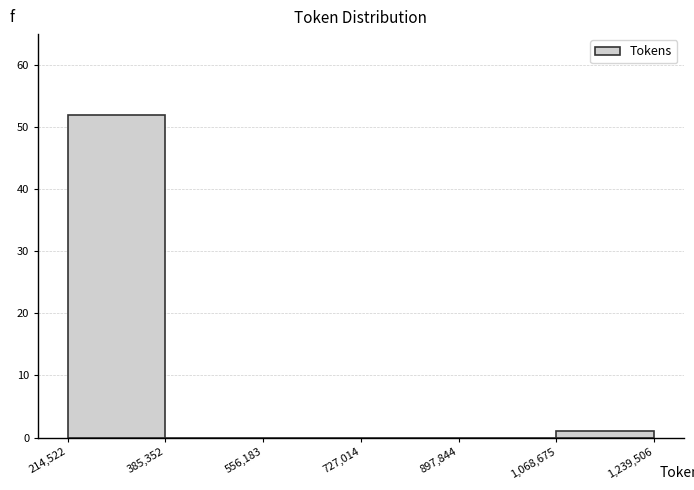

Reading left to right, list every bar in this chart as the range it spans on the x-axis followed by its height. The values are not printed on the chart, so give them approximately, as read against the axis.

214,522 to 385,352: 52
385,352 to 556,183: 0
556,183 to 727,014: 0
727,014 to 897,844: 0
897,844 to 1,068,675: 0
1,068,675 to 1,239,506: 1